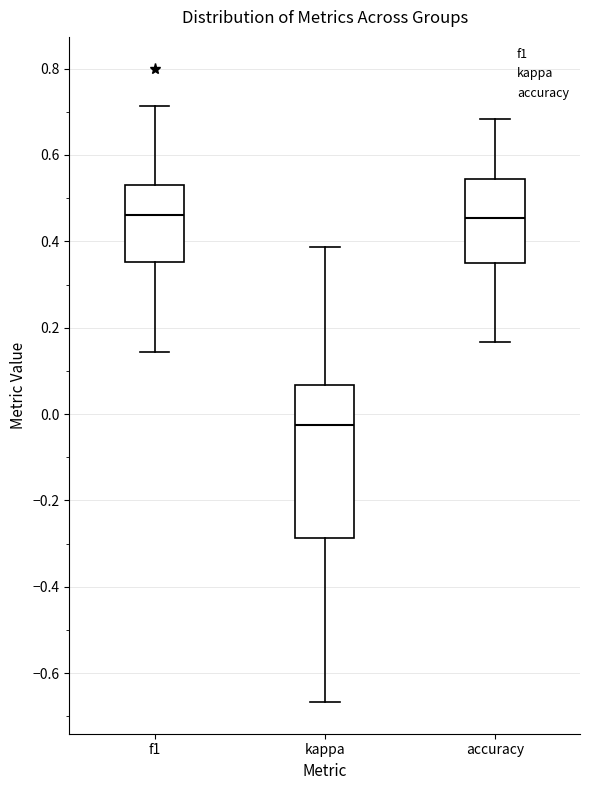

Reading left to right, transcribe this box plot: for each box, give where its median line is, the range the box spans, and where its two whiskers end, as read against the y-axis. The values are not printed on the chart, so give them approximately, as read against the axis.

f1: median 0.46, box 0.36 to 0.52, whiskers 0.14 to 0.72
kappa: median -0.02, box -0.28 to 0.06, whiskers -0.66 to 0.38
accuracy: median 0.46, box 0.36 to 0.54, whiskers 0.16 to 0.68